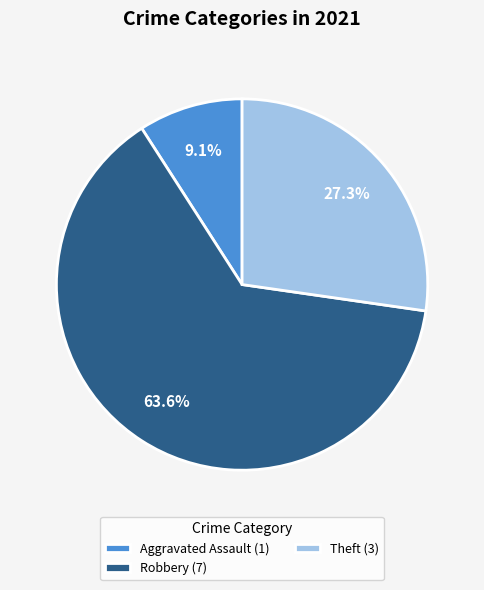

To the nearest percent, what is the average slice percentage?

33%